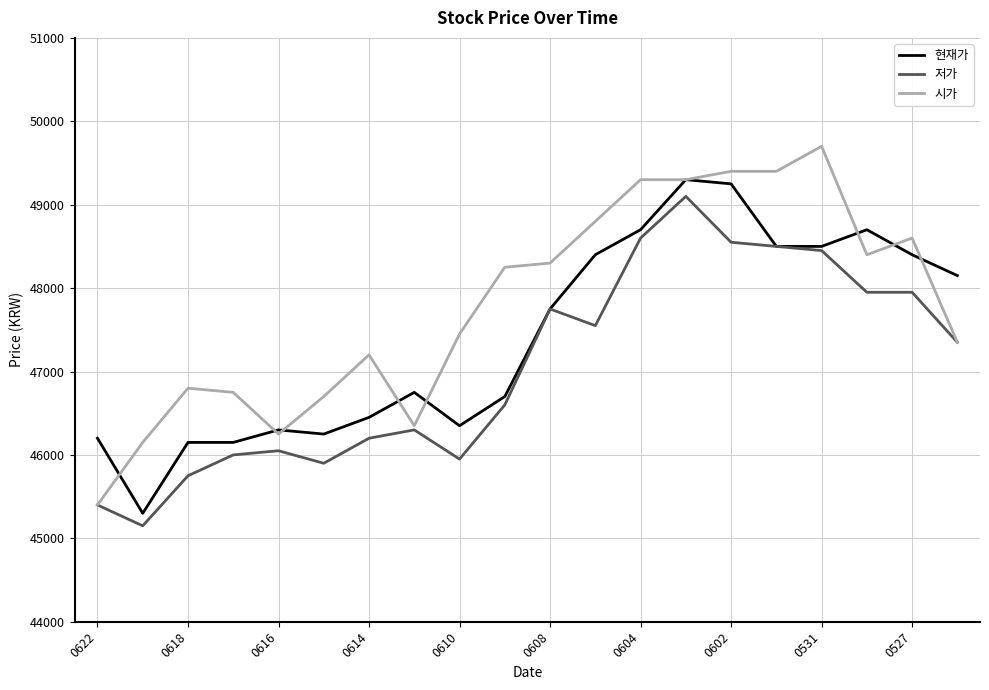

Which series has the largest range (max minus min)?

시가